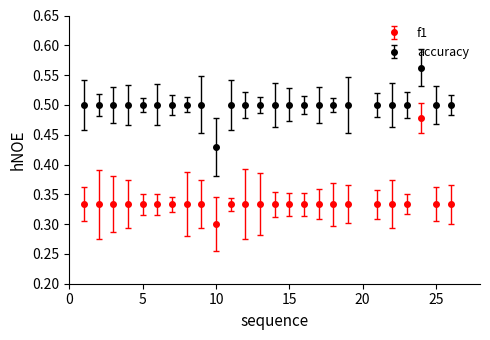

Which series has the largest total across all categories?

accuracy